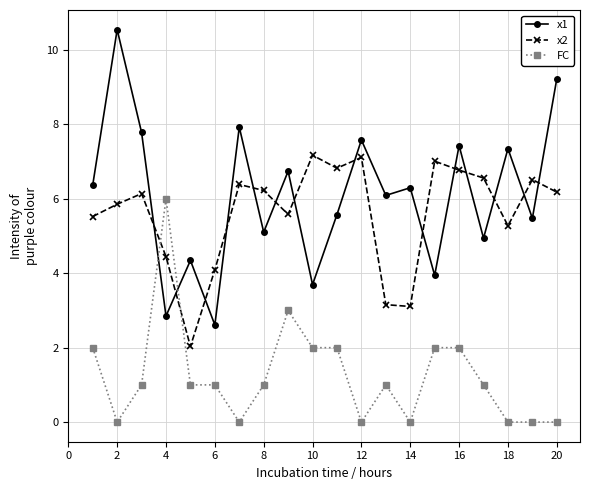

Which series has the largest range (max minus min)?

x1